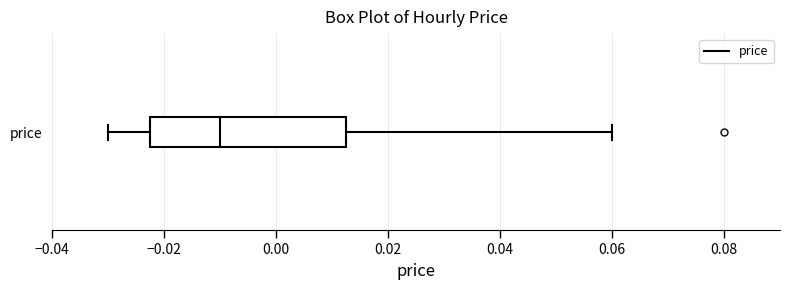

Transcribe this box plot: give where the median line is, the range the box spans, and where the two whiskers end, as read against the x-axis. The values are not printed on the chart, so give them approximately, as read against the axis.

median -0.010, box -0.022 to 0.012, whiskers -0.030 to 0.060